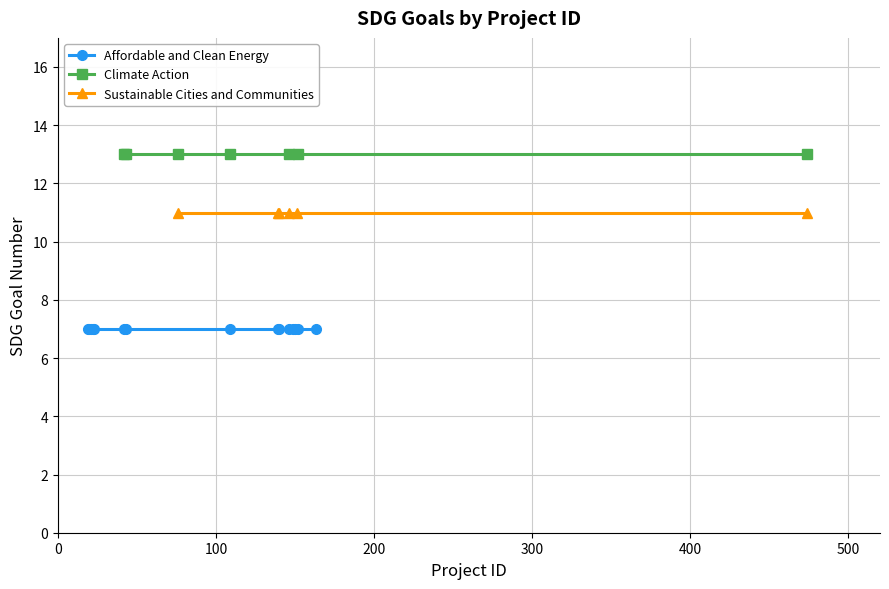

True or false: Affordable and Clean Energy and Sustainable Cities and Communities cross at least once.

False